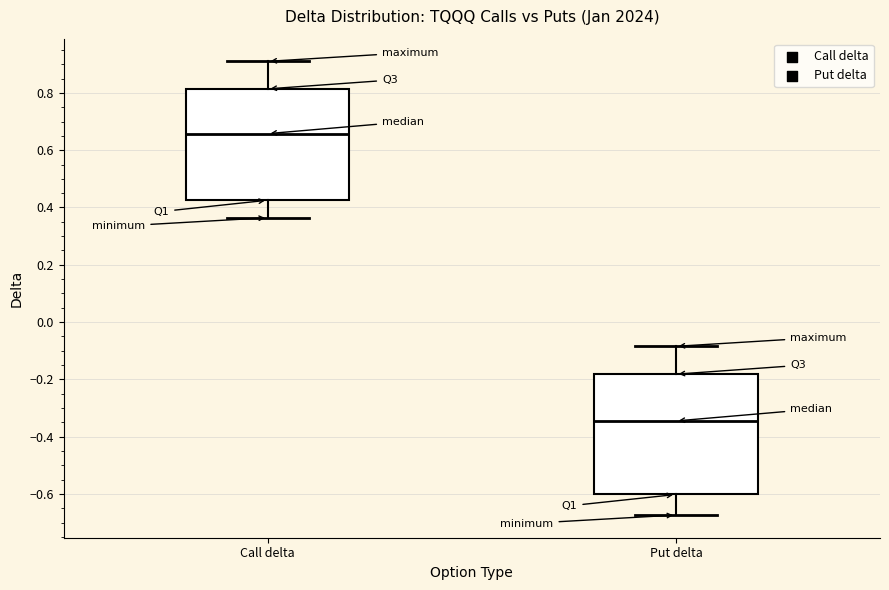

Where does the median line of the box for Put delta sit on the y-axis? The values are not printed on the chart, so give them approximately, as read against the axis.

-0.34